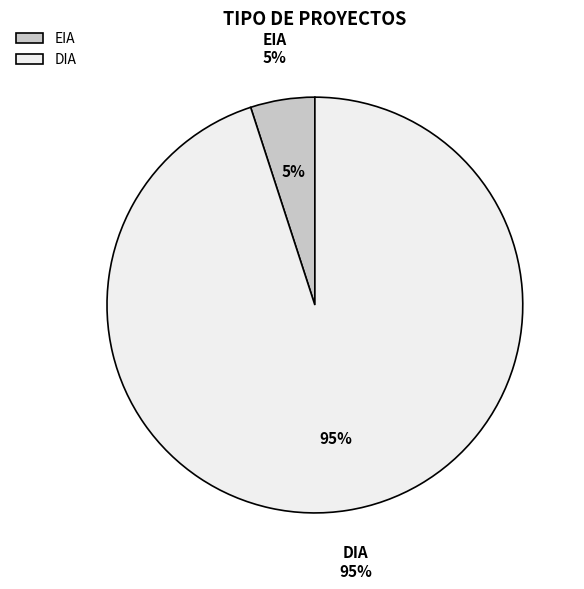

Is DIA the majority of the pie?

Yes